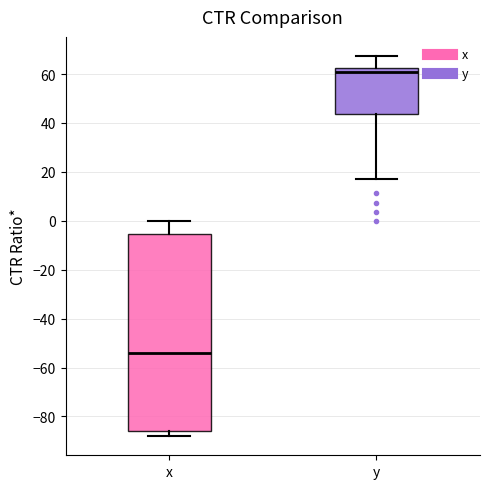

Reading left to right, read every box against the y-axis: the position of its median line, the range the box covers, and the ends of its whiskers. The values are not printed on the chart, so give them approximately, as read against the axis.

x: median -54, box -86 to -6, whiskers -88 to 0
y: median 62 (just below the box's upper edge), box 44 to 62, whiskers 16 to 68